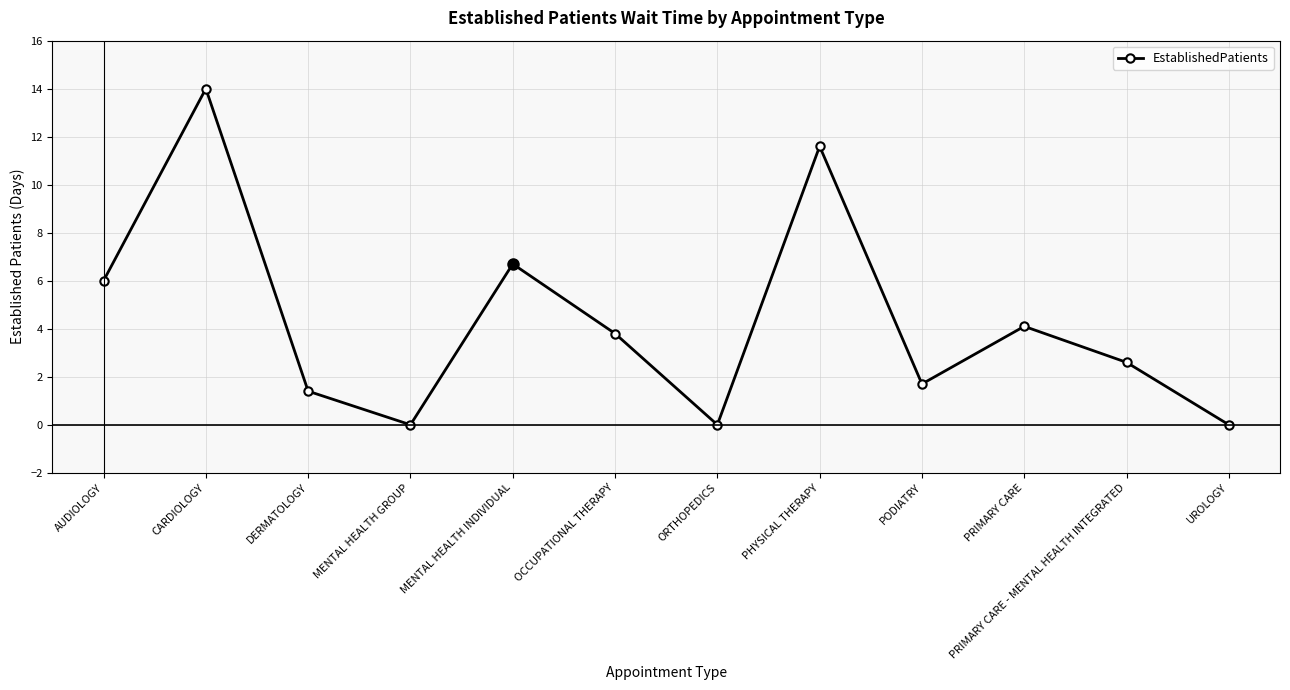

Reading right to left, list all the values displayed in this chart.

0.0	2.6	4.1	1.7	11.6	0.0	3.8	6.7	0.0	1.4	14.0	6.0